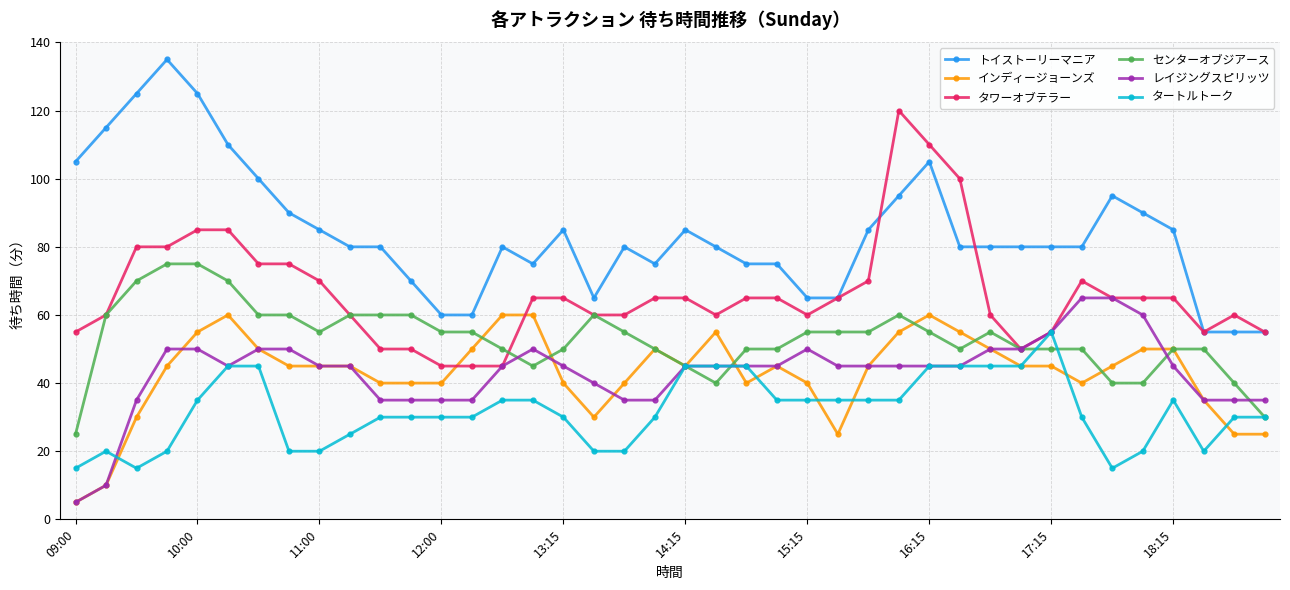

What is the greatest value displayed?

135